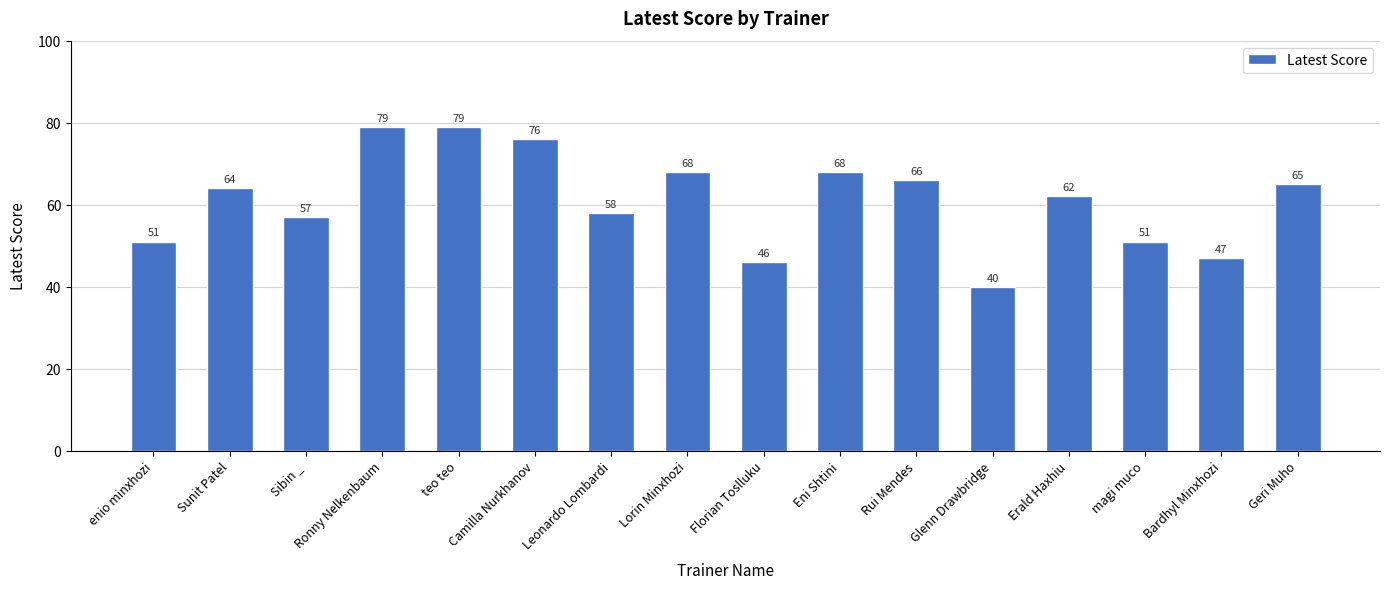

How many data points does each series have?

16